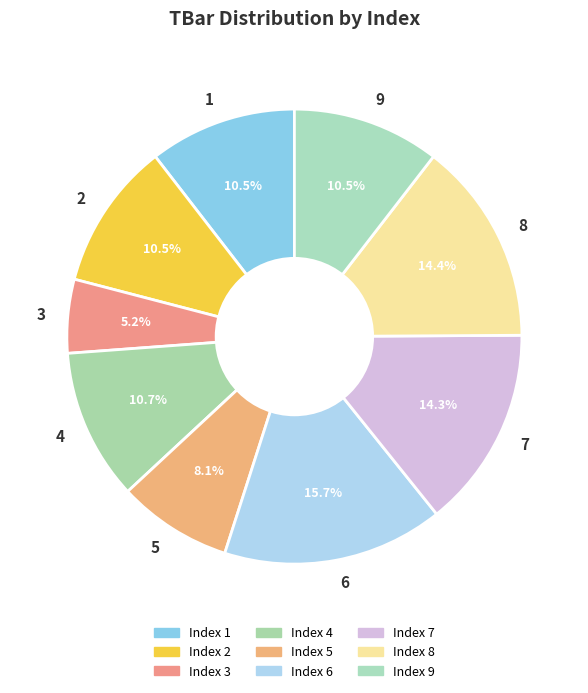

The 1 slice represents 16% of the pie. True or false?

False